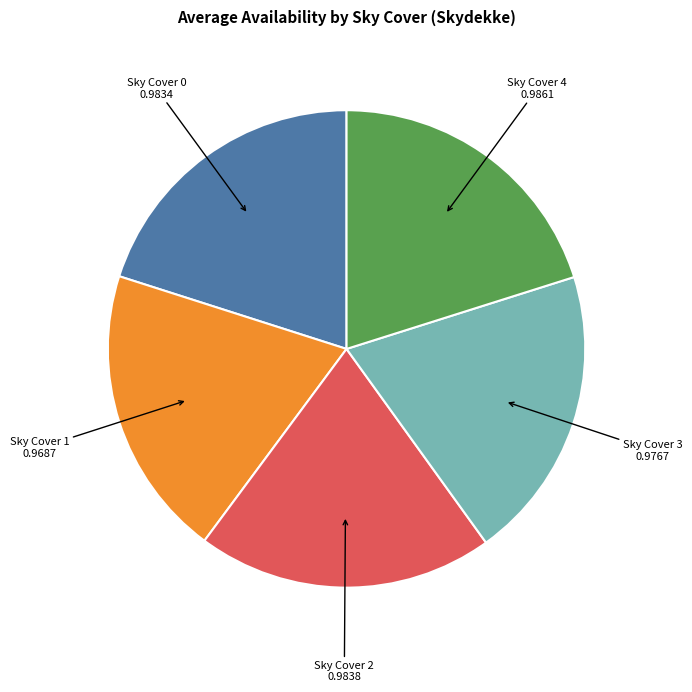

Is there a majority slice in this chart?

No